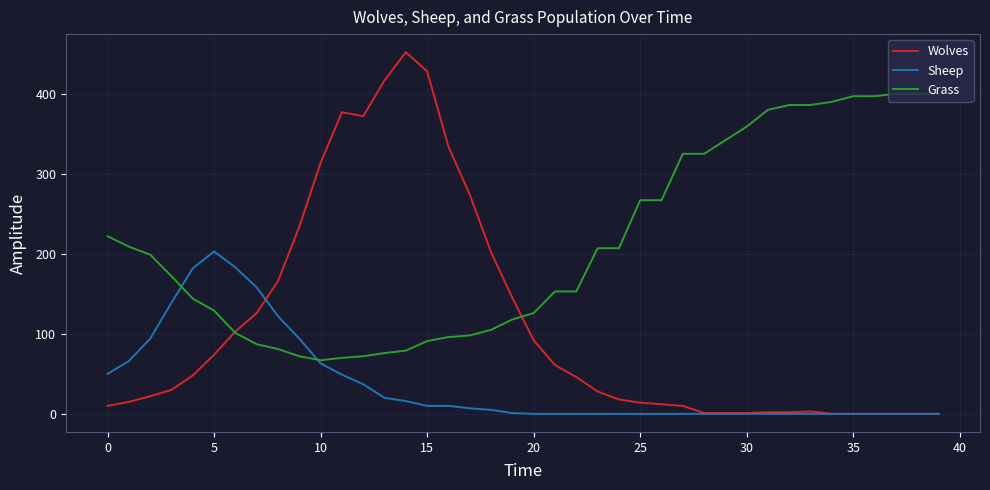

Which series has the largest range (max minus min)?

Wolves